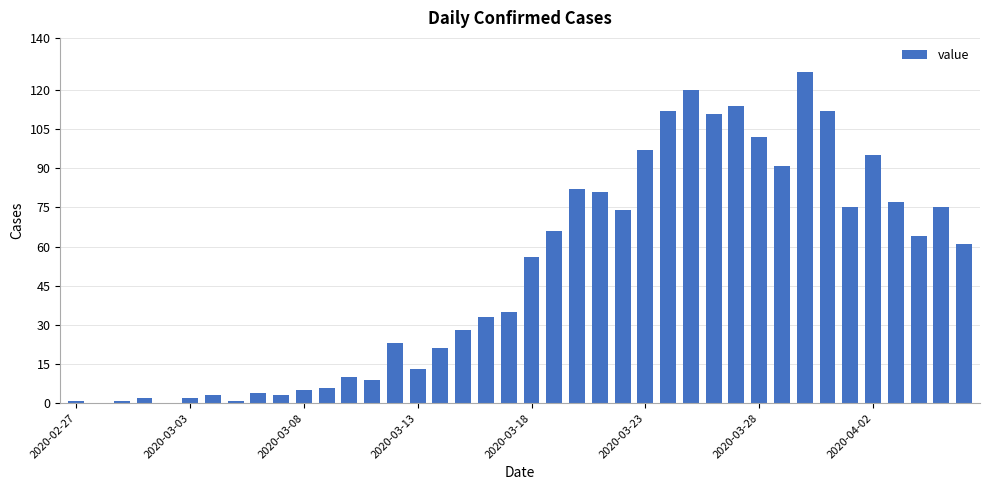

What is the sum of all values?

1992